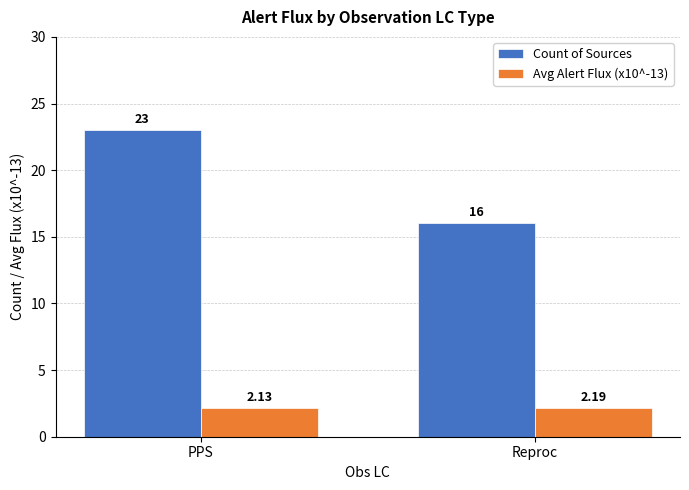

At which label is Avg Alert Flux (x10^-13) closest to 2?

PPS